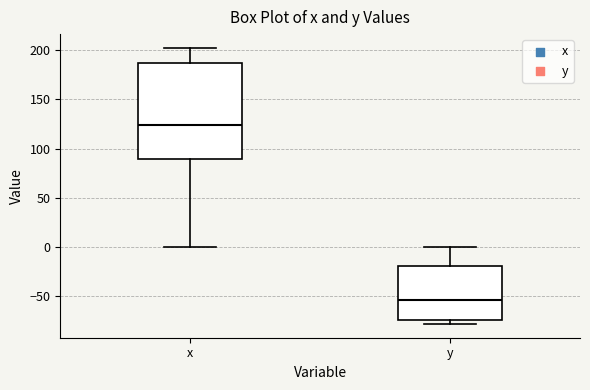

Which box is the tallest, from its lower edge to its upper edge?

x